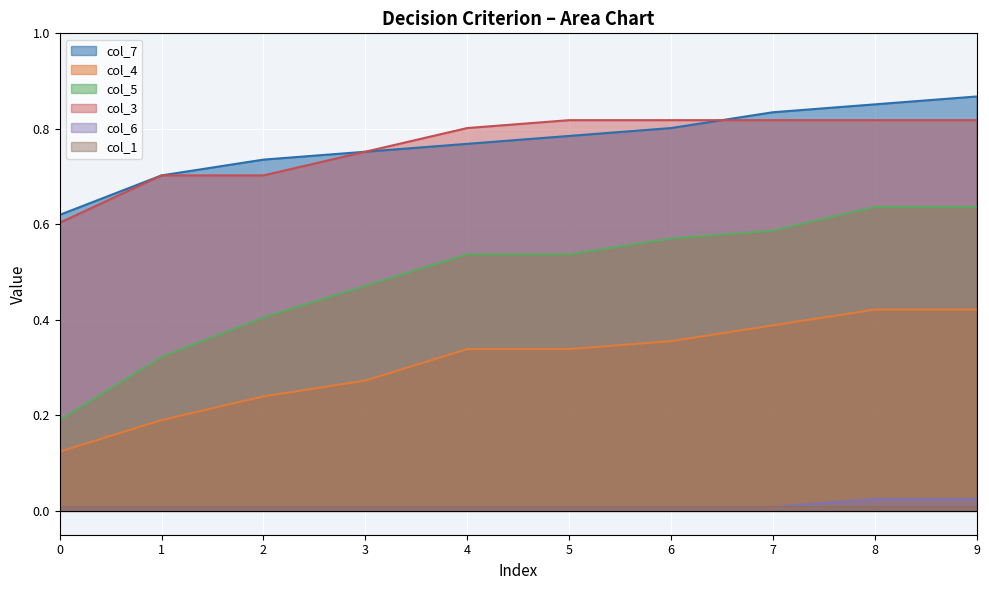

True or false: col_3 and col_5 intersect in this chart.

False